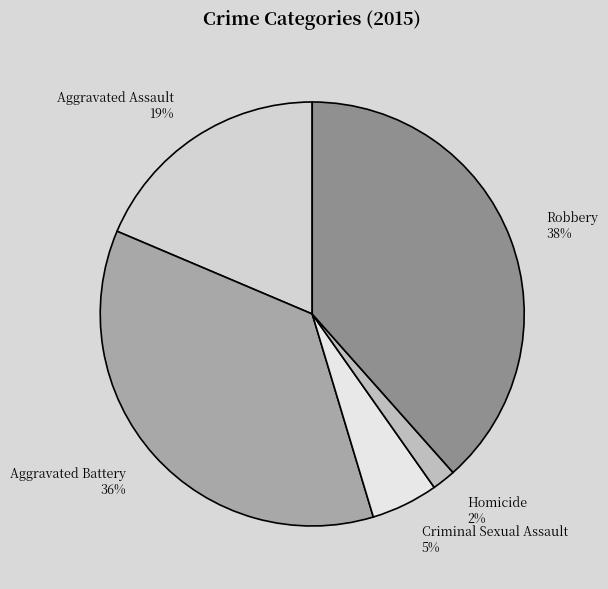

Is the sum of Aggravated Battery and Homicide greater than half?

No